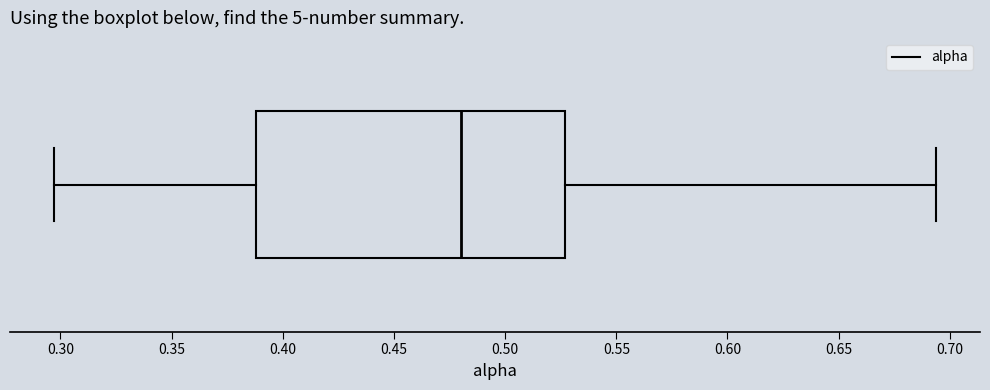

Read this box plot against the x-axis: the position of the median line, the range covered by the box, and the ends of both whiskers. The values are not printed on the chart, so give them approximately, as read against the axis.

median 0.480, box 0.390 to 0.525, whiskers 0.295 to 0.695